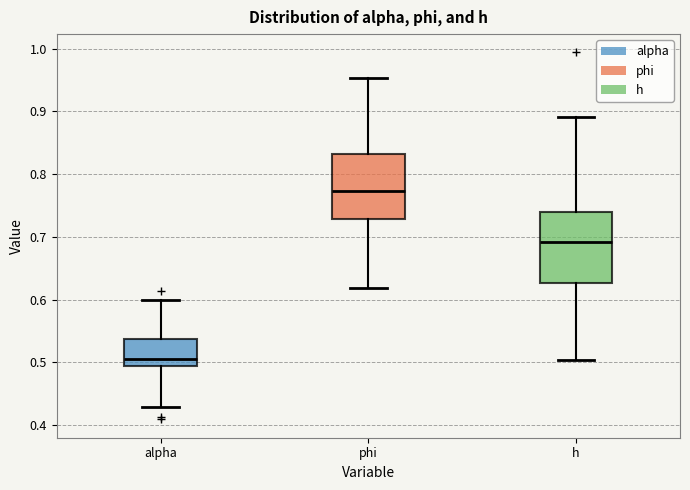

Where is the lower edge of the box for phi on the y-axis? The values are not printed on the chart, so give them approximately, as read against the axis.

0.73